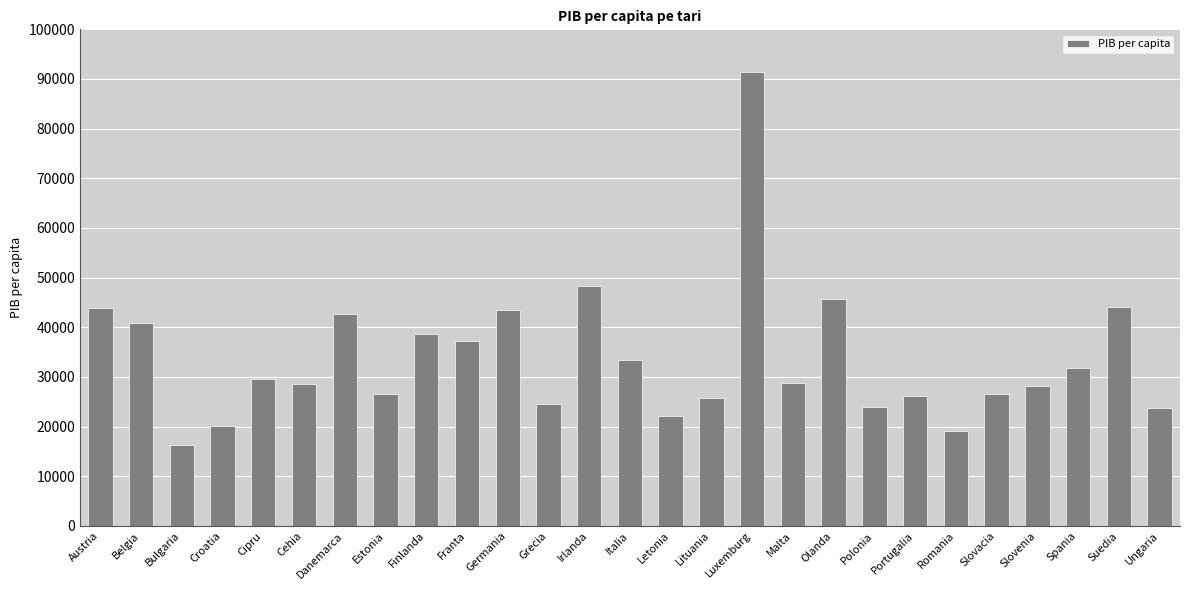

What is the change in value from Irlanda to Portugalia?

-22225